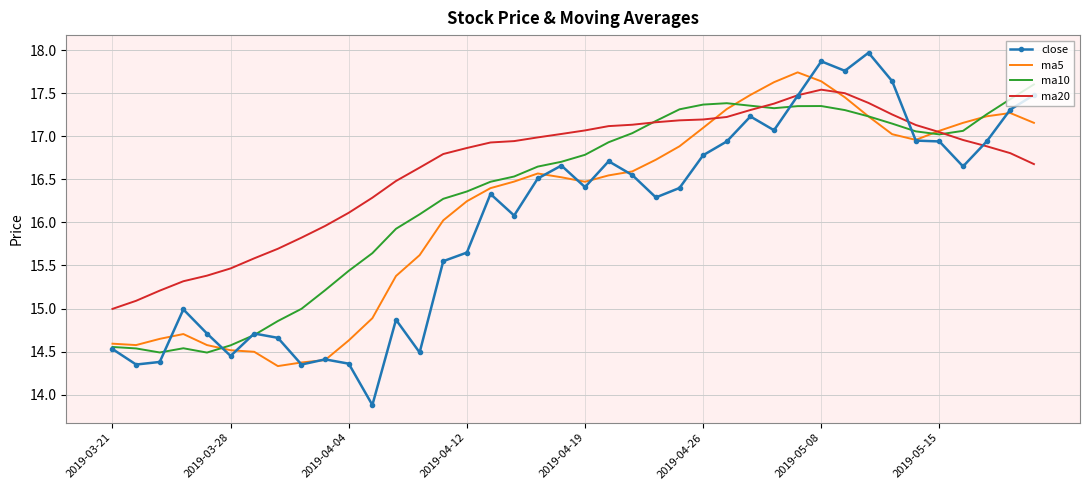

Which series has the largest total across all categories?

ma20